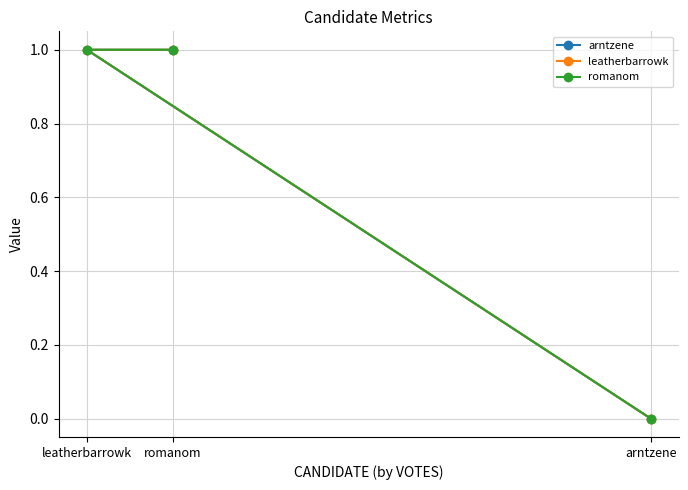

What is the sum of all arntzene values?

2